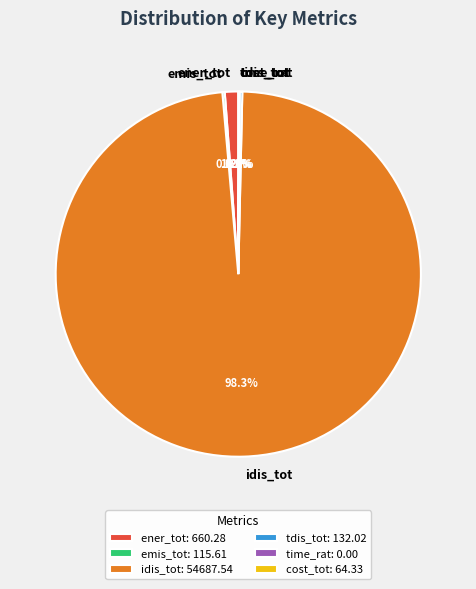

To the nearest percent, what is the difference between the idis_tot and tdis_tot slice percentages?

98%